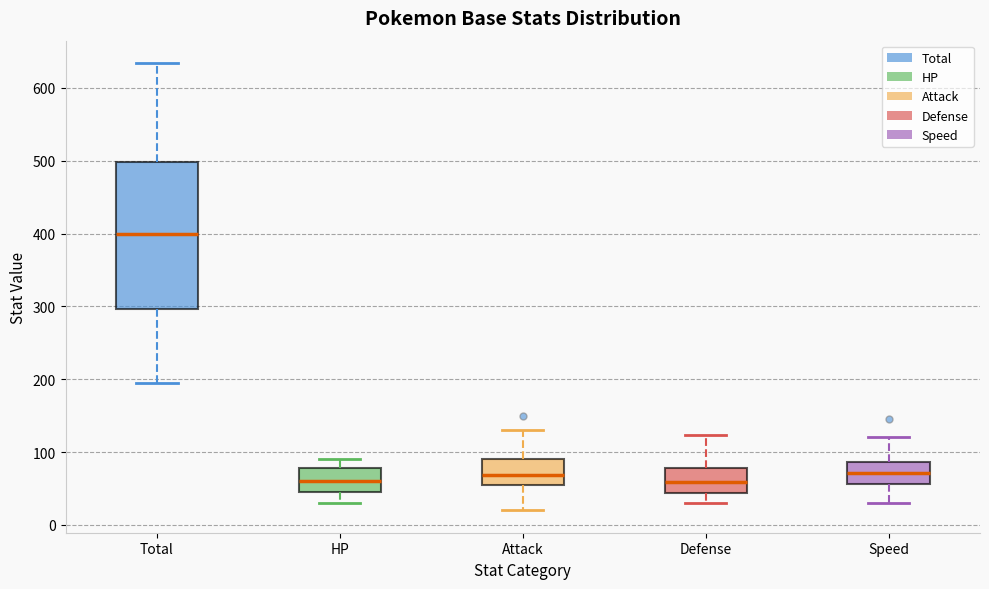

Which box's median line is the highest?

Total